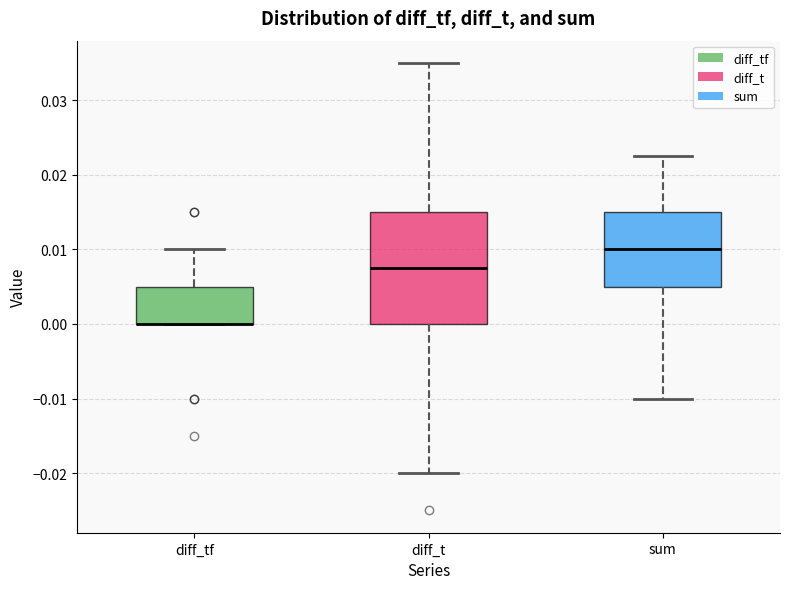

Reading left to right, transcribe this box plot: for each box, give where its median line is, the range the box spans, and where its two whiskers end, as read against the y-axis. The values are not printed on the chart, so give them approximately, as read against the axis.

diff_tf: median 0.000 (drawn on the box's lower edge), box 0.000 to 0.005, whiskers 0.000 to 0.010
diff_t: median 0.008, box 0.000 to 0.015, whiskers -0.020 to 0.035
sum: median 0.010, box 0.005 to 0.015, whiskers -0.010 to 0.023